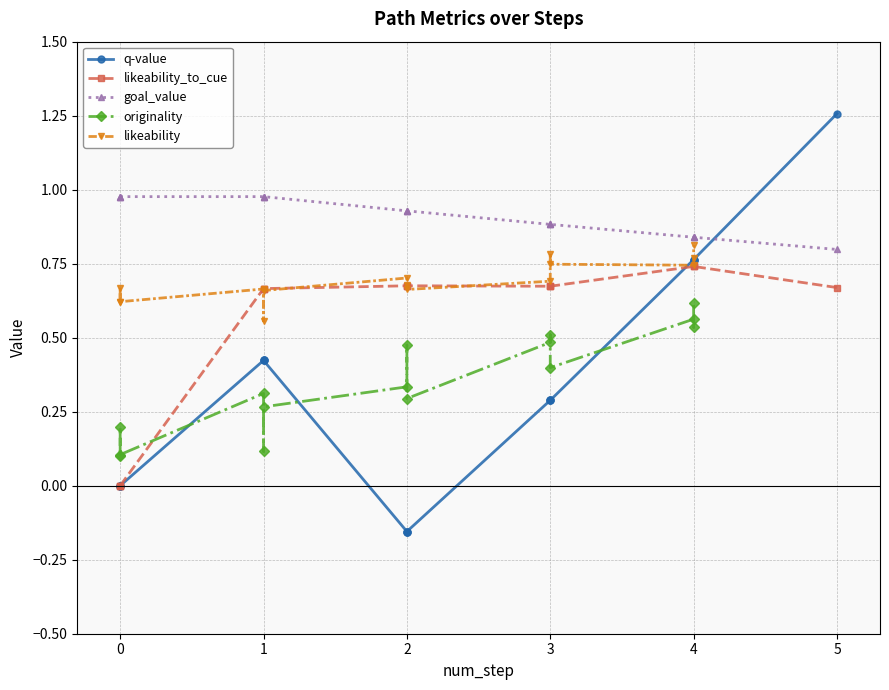

True or false: likeability_to_cue has a value of 1.1 at 2.

False